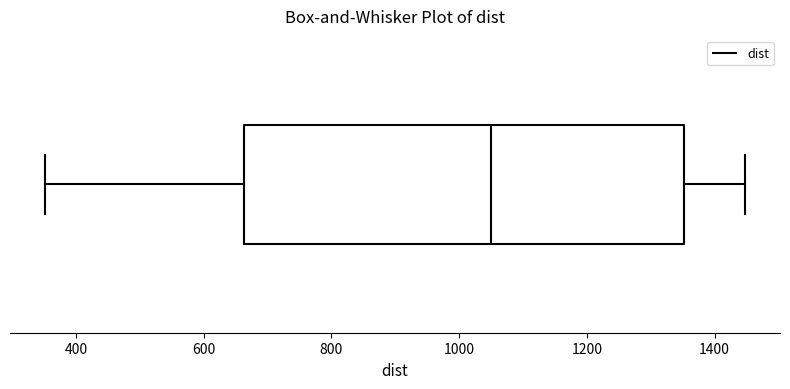

Where is the right edge of the box on the x-axis? The values are not printed on the chart, so give them approximately, as read against the axis.

1360